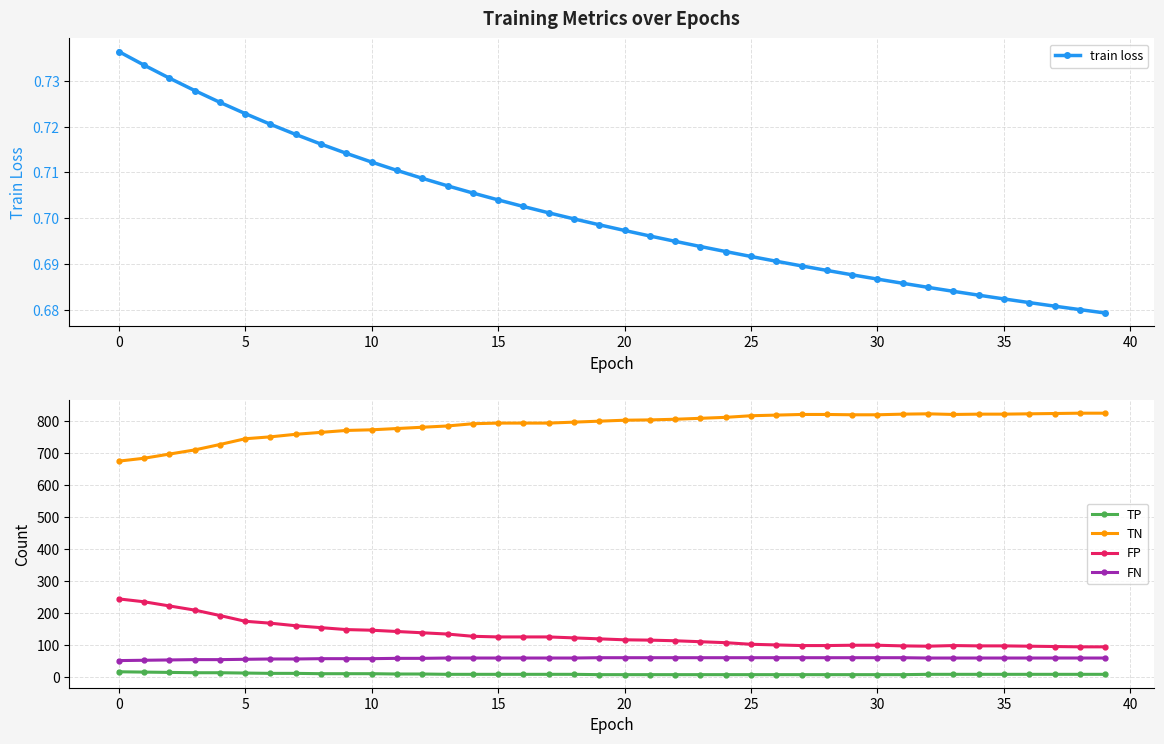

True or false: TN and FP cross at least once.

False